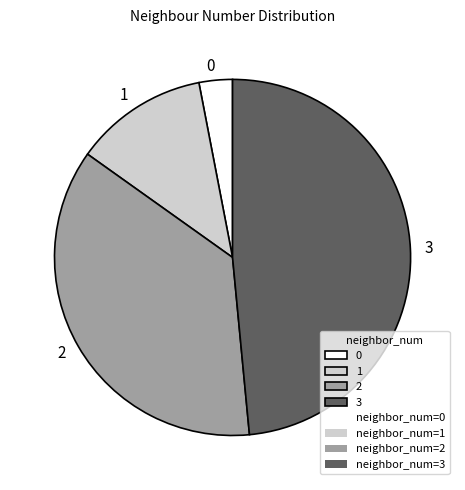

Do 3 and 2 together represent more than half of the pie?

Yes